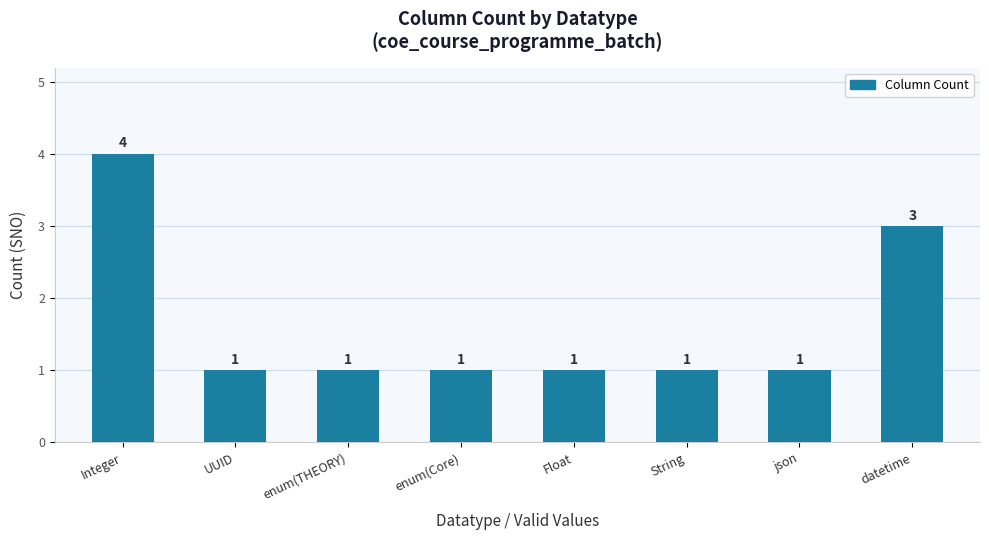

Between Integer and UUID, which is larger?

Integer